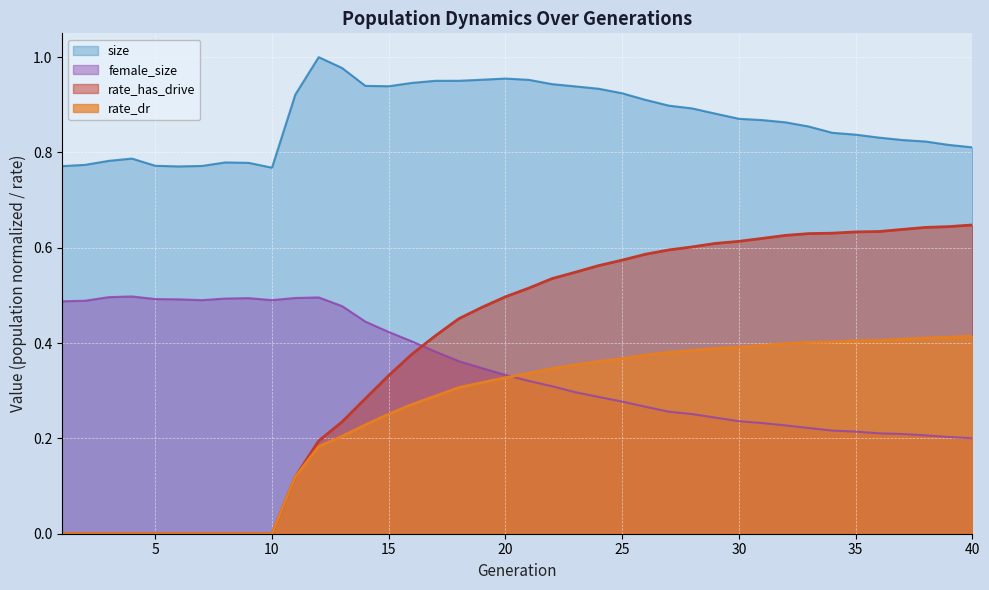

What are all the series names shown in the legend?

size, female_size, rate_has_drive, rate_dr